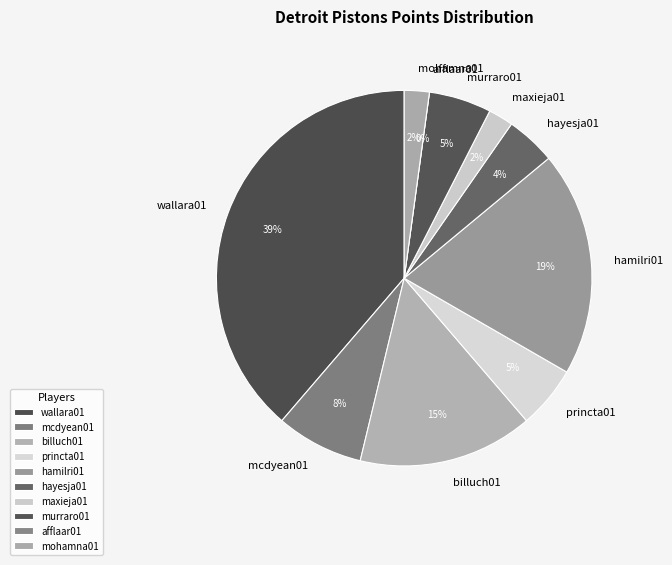

Which category has the biggest portion of the pie?

wallara01